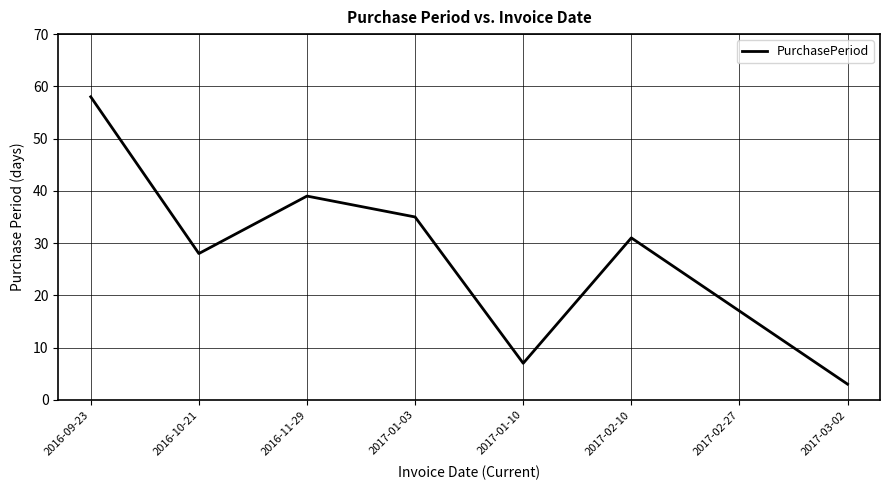

List the labels in order of value, smallest first.

2017-03-02, 2017-01-10, 2017-02-27, 2016-10-21, 2017-02-10, 2017-01-03, 2016-11-29, 2016-09-23